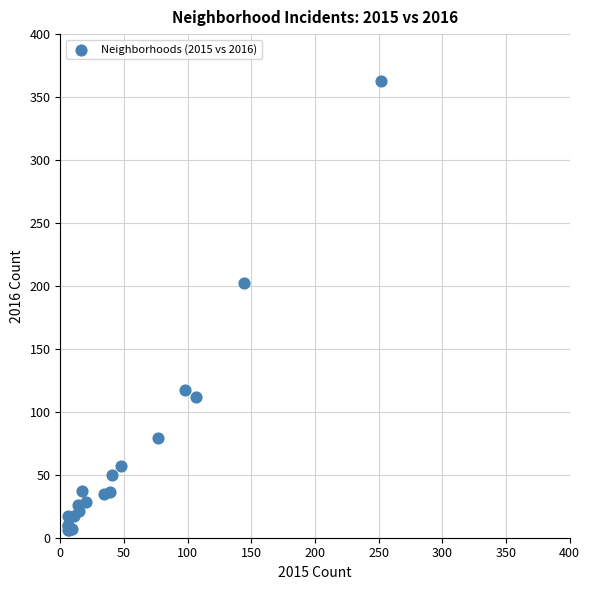

What Y value in the scatter plot is closest to 184?

202